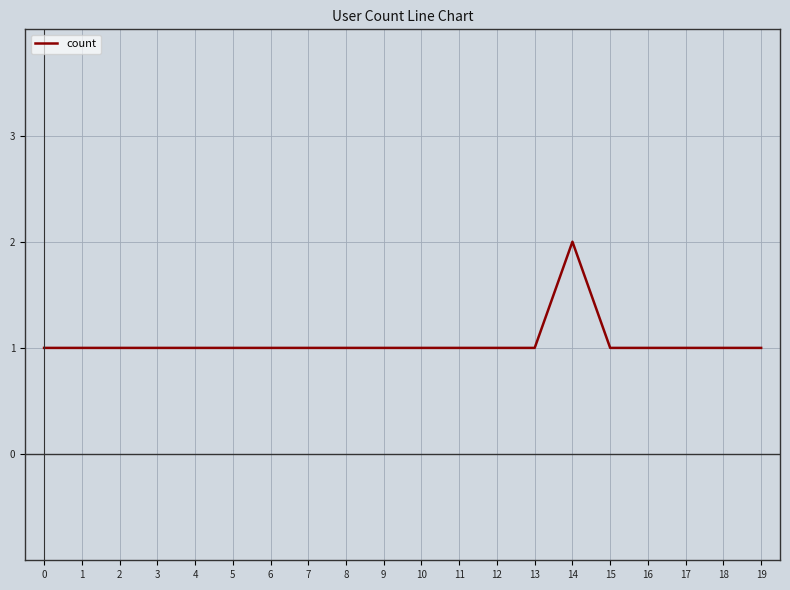

Approximately how many times larger is the value at 13 compared to 0?

1.0